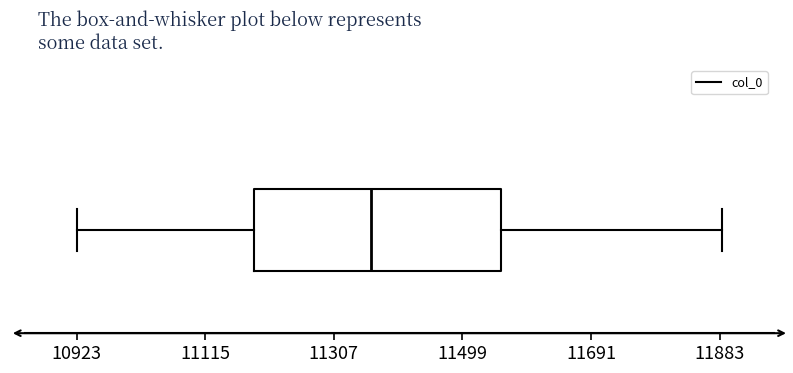

Where does the right whisker of the box end on the x-axis? The values are not printed on the chart, so give them approximately, as read against the axis.

11880